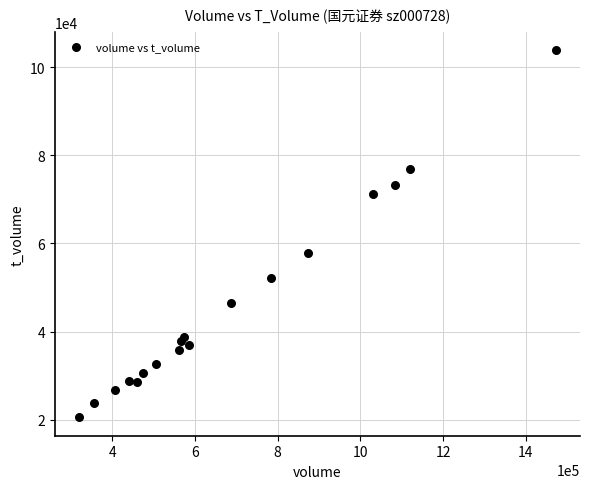

What Y value in the scatter plot is closest to 62208?

57756